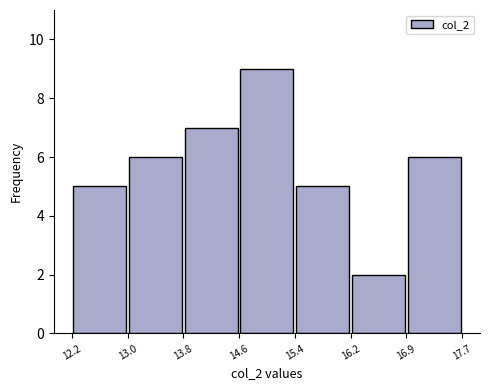

Reading left to right, list every bar in this chart as the range it spans on the x-axis followed by its height. The values are not printed on the chart, so give them approximately, as read against the axis.

12.2 to 13.0: 5
13.0 to 13.8: 6
13.8 to 14.6: 7
14.6 to 15.4: 9
15.4 to 16.2: 5
16.2 to 16.9: 2
16.9 to 17.7: 6